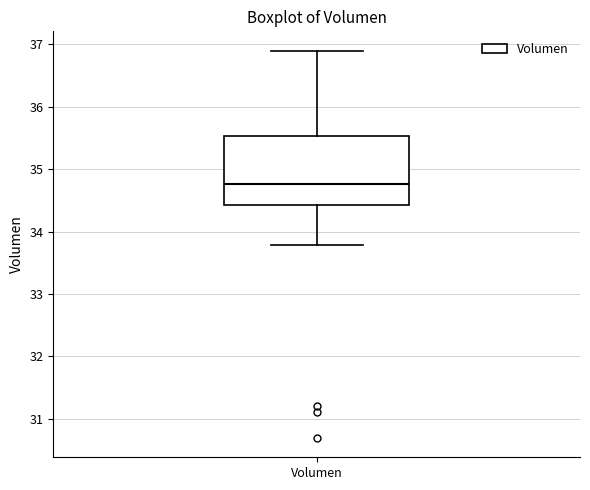

Where does the median line of the box for Volumen sit on the y-axis? The values are not printed on the chart, so give them approximately, as read against the axis.

34.8